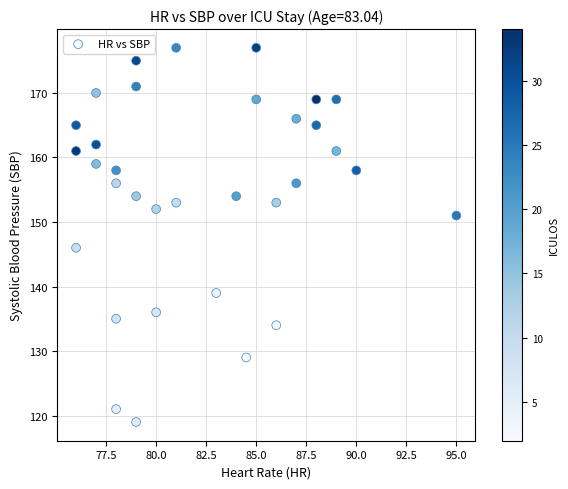

What Y value in the scatter plot is closest to 148?

146